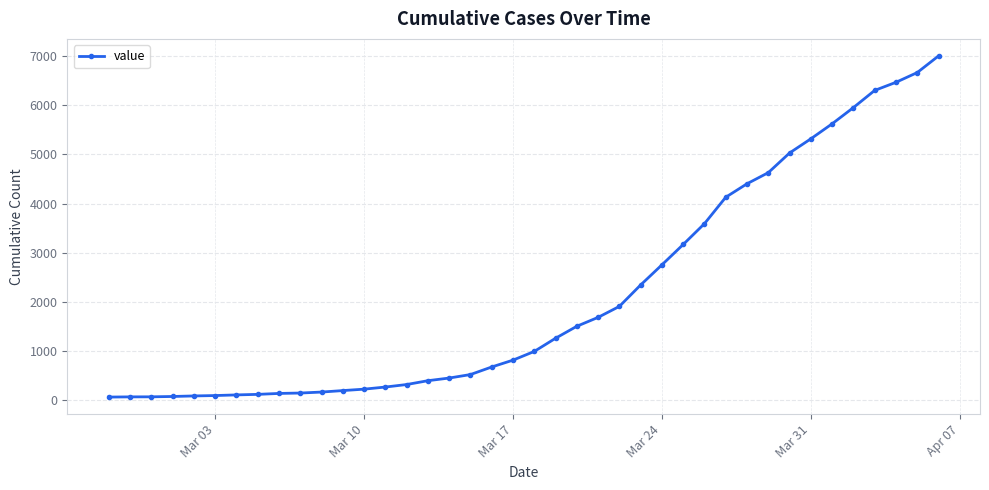

What is the average value?

2143